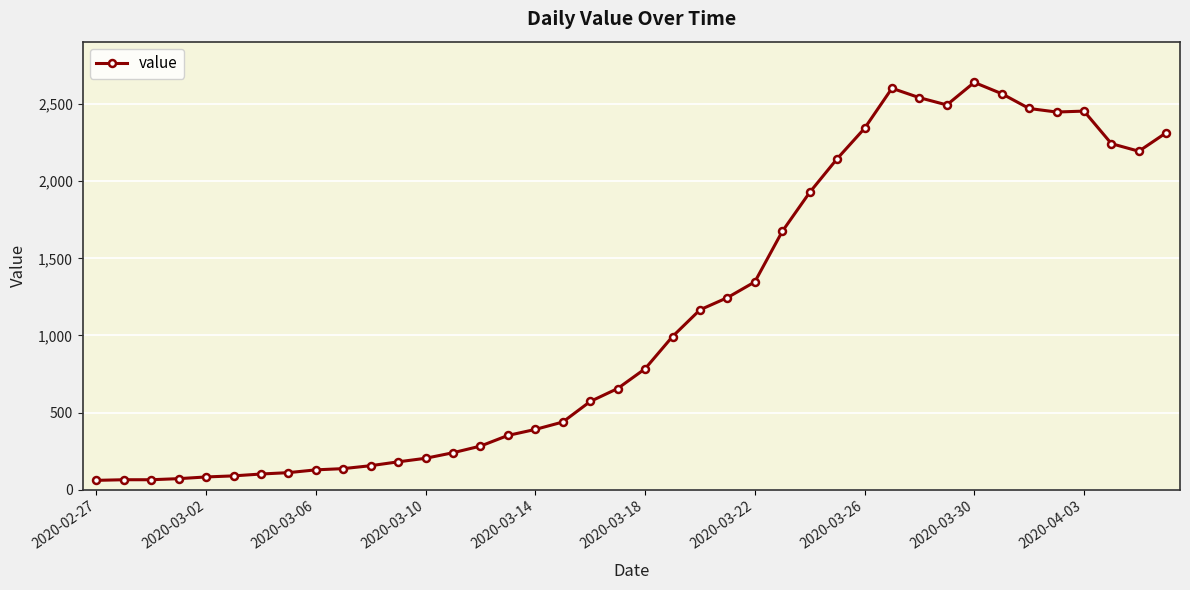

True or false: there are more than 0 points higher than both neighbors.

True